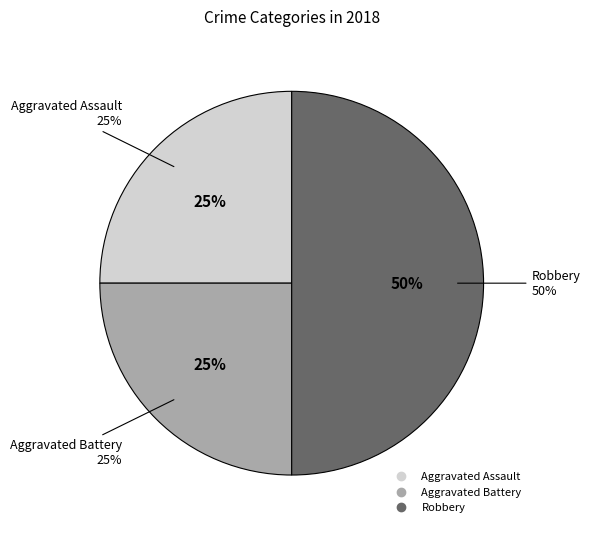

Rank the categories by value from lowest to highest.

Aggravated Assault, Aggravated Battery, Robbery